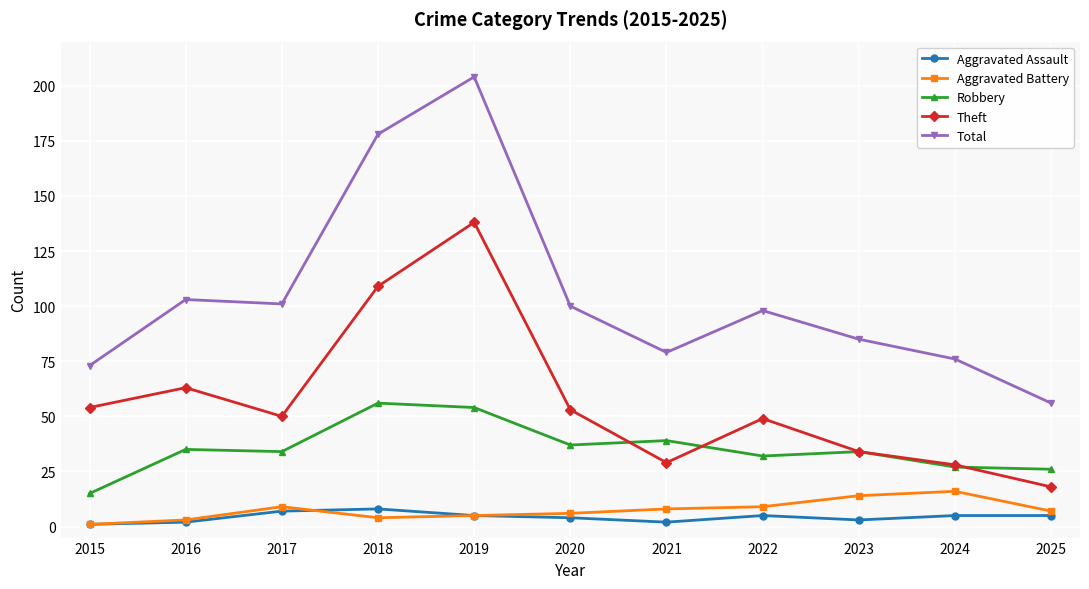

At which category is the sum across all series the highest?

2019